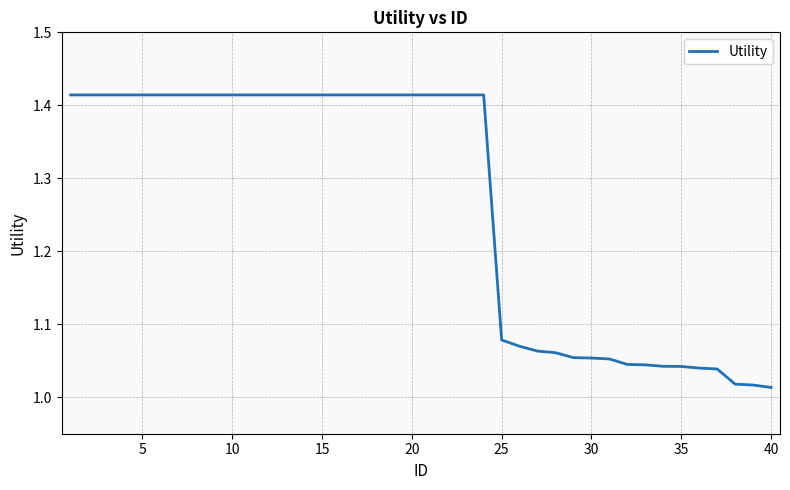

What is the minimum value shown in the chart?

1.0